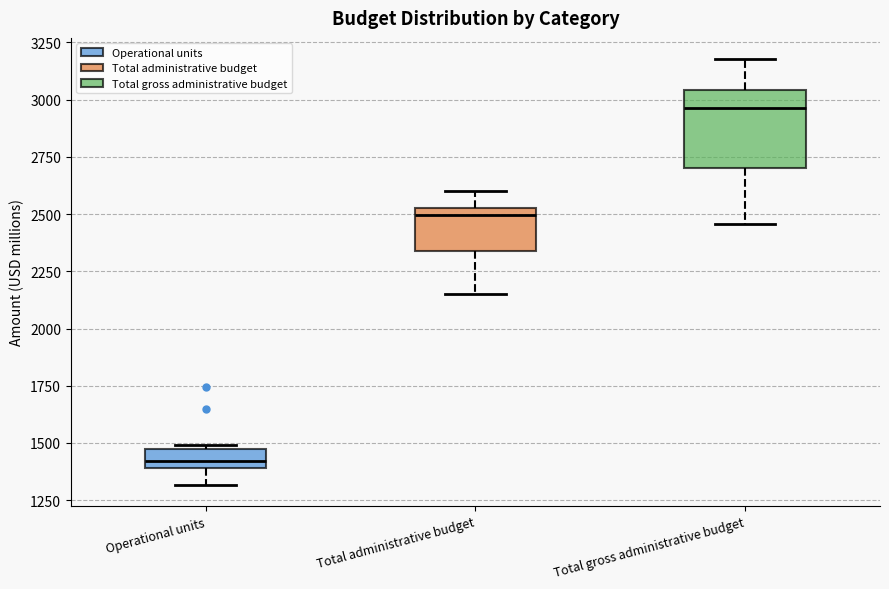

Reading left to right, transcribe this box plot: for each box, give where its median line is, the range the box spans, and where its two whiskers end, as read against the y-axis. The values are not printed on the chart, so give them approximately, as read against the axis.

Operational units: median 1400 (inside the box), box 1400 to 1450, whiskers 1300 to 1500
Total administrative budget: median 2500, box 2350 to 2550, whiskers 2150 to 2600
Total gross administrative budget: median 2950, box 2700 to 3050, whiskers 2450 to 3200